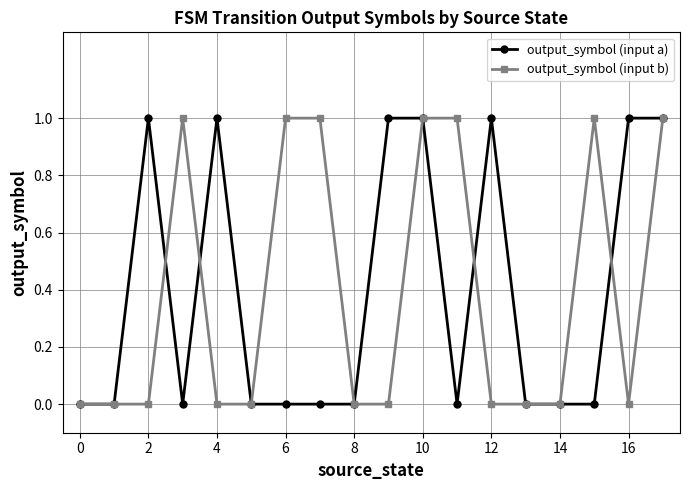

Reading left to right, list all the values displayed in this chart.

output_symbol (input a): 0	0	1	0	1	0	0	0	0	1	1	0	1	0	0	0	1	1
output_symbol (input b): 0	0	0	1	0	0	1	1	0	0	1	1	0	0	0	1	0	1